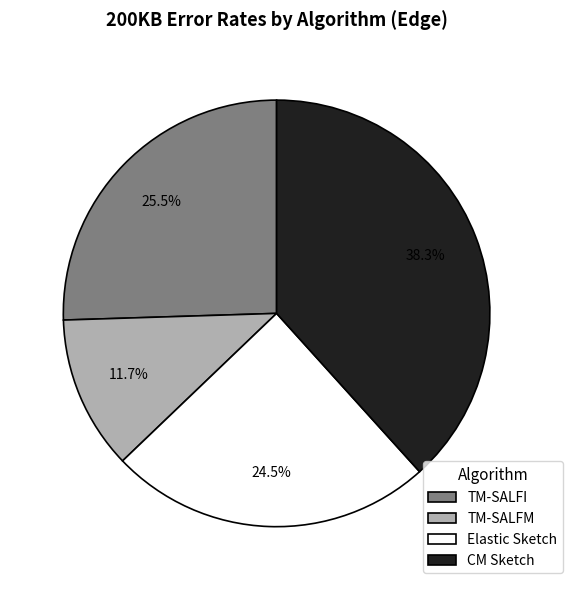

Approximately how many times larger is the value at TM-SALFM compared to Elastic Sketch?

0.5